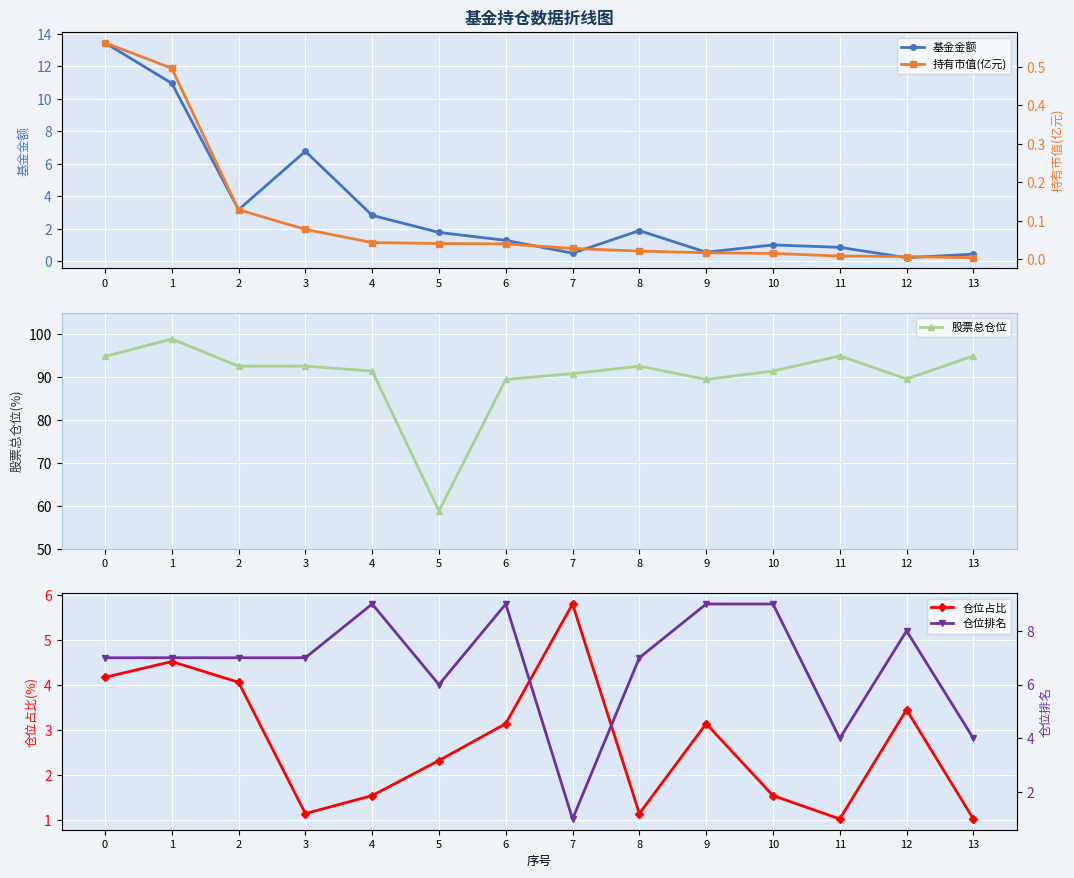

What is the lowest value of the 仓位占比 series?

1.0